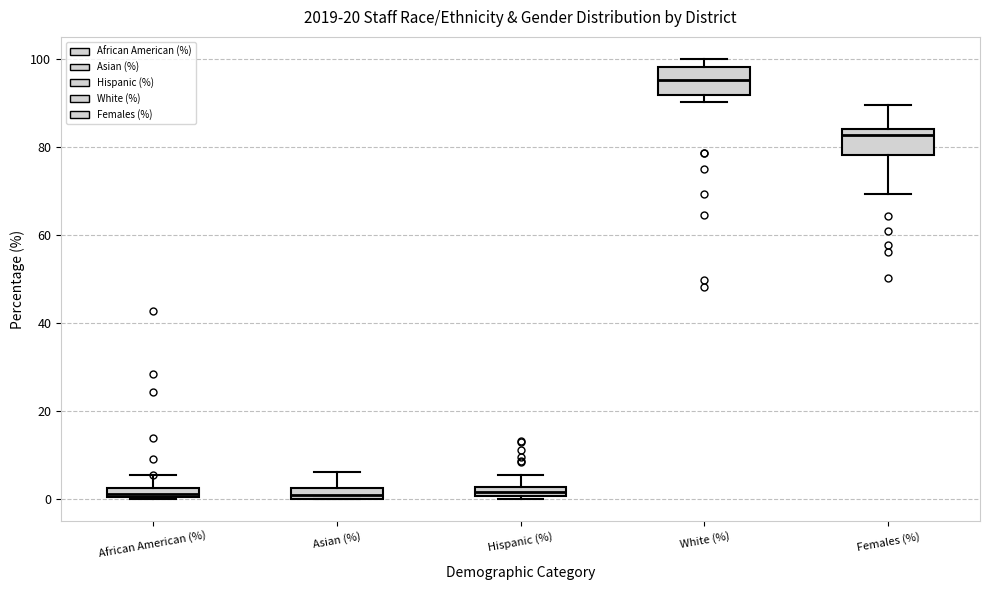

Where is the upper edge of the box for Hispanic (%) on the y-axis? The values are not printed on the chart, so give them approximately, as read against the axis.

2